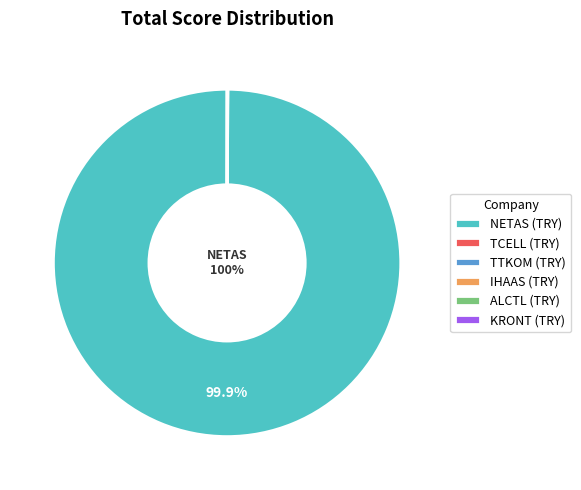

Is there a majority slice in this chart?

Yes